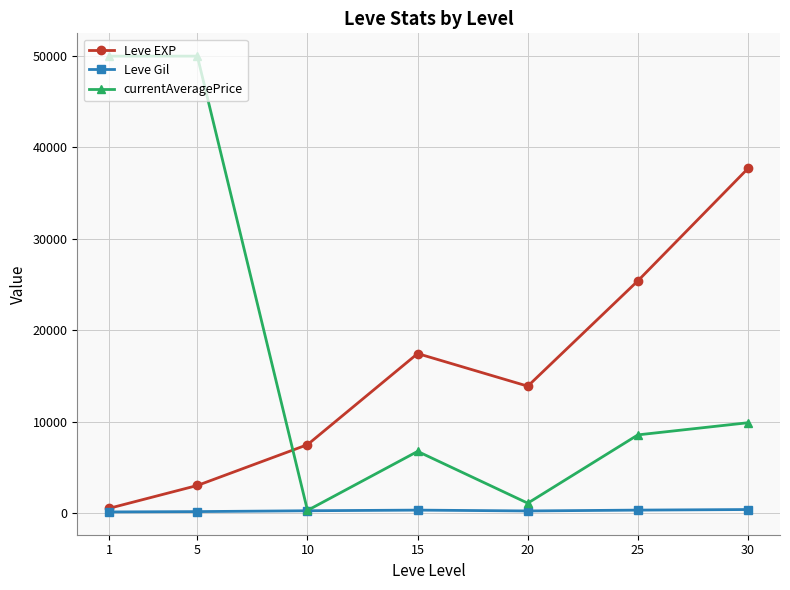

The value of Leve EXP at 20 is 13876.7. True or false?

True